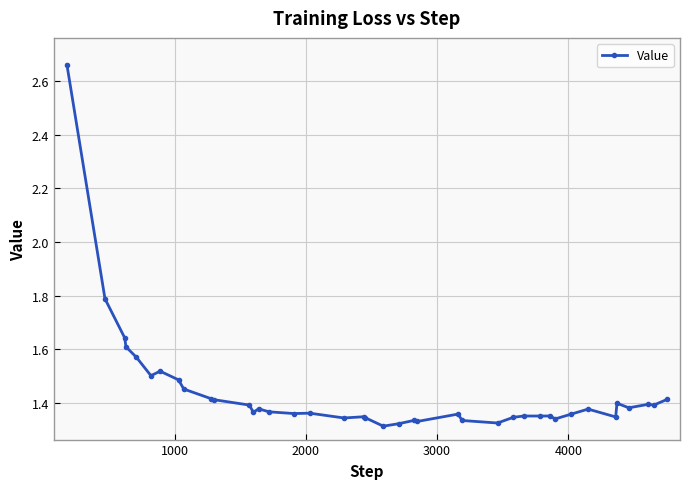

True or false: the data has more than 2 interior local peaks.

True